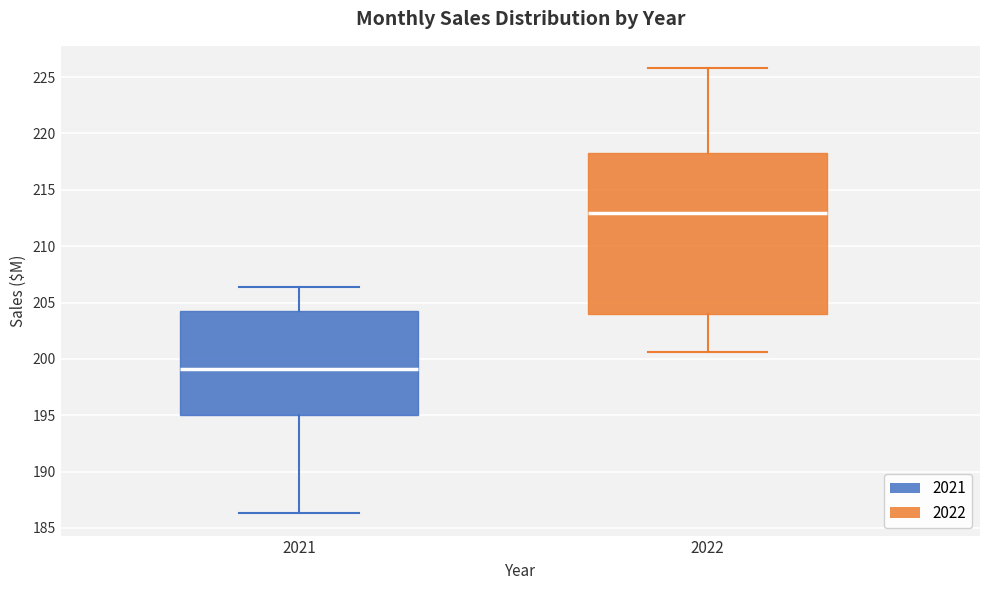

Where does the upper whisker of the box at x = 2021 end on the y-axis? The values are not printed on the chart, so give them approximately, as read against the axis.

206.5